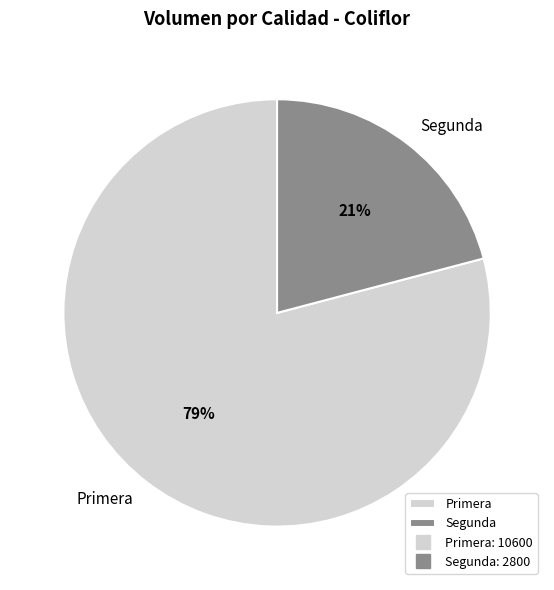

Which slice is the largest?

Primera